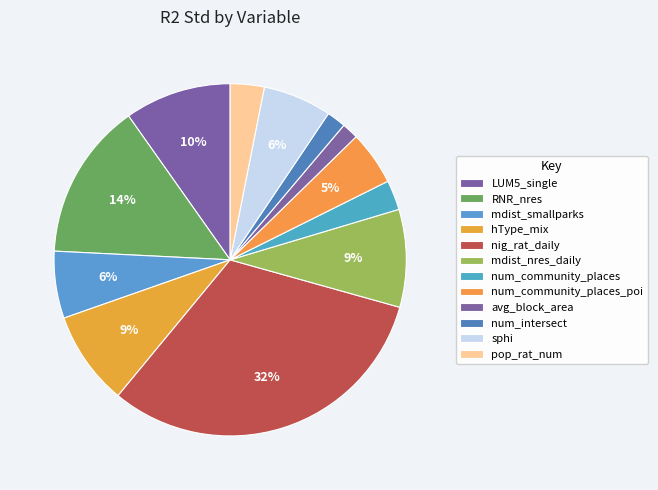

How many segments does this pie chart have?

12